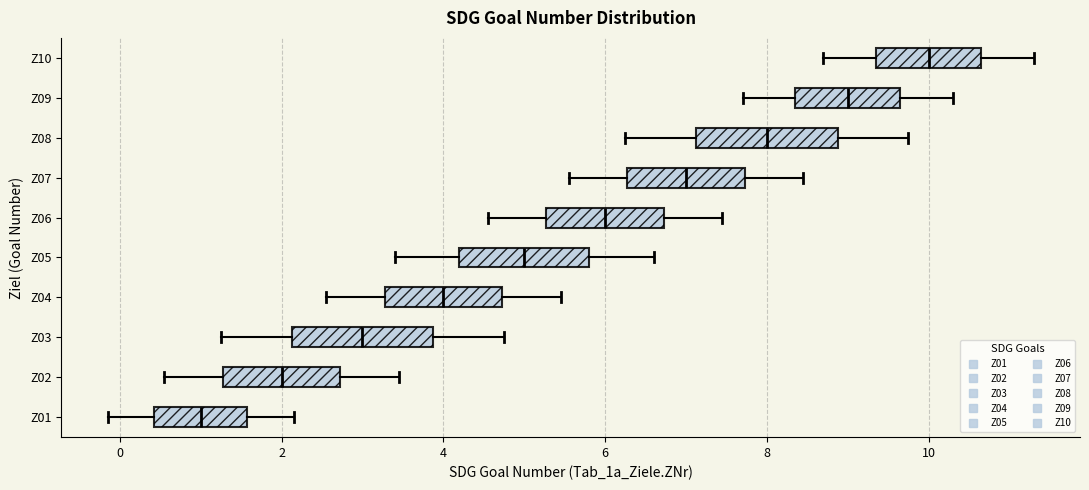

Where is the left edge of the box for Z07 on the x-axis? The values are not printed on the chart, so give them approximately, as read against the axis.

6.2